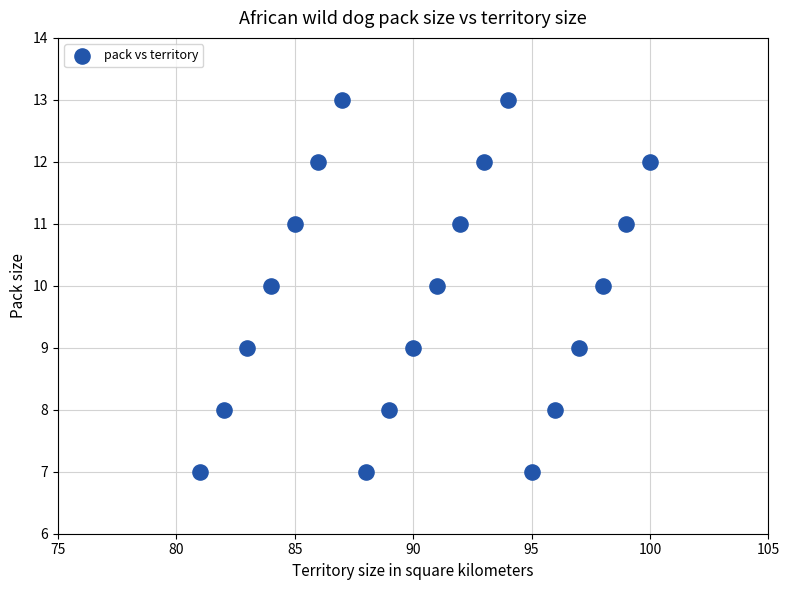

What is the range of Y values (max minus min)?

6